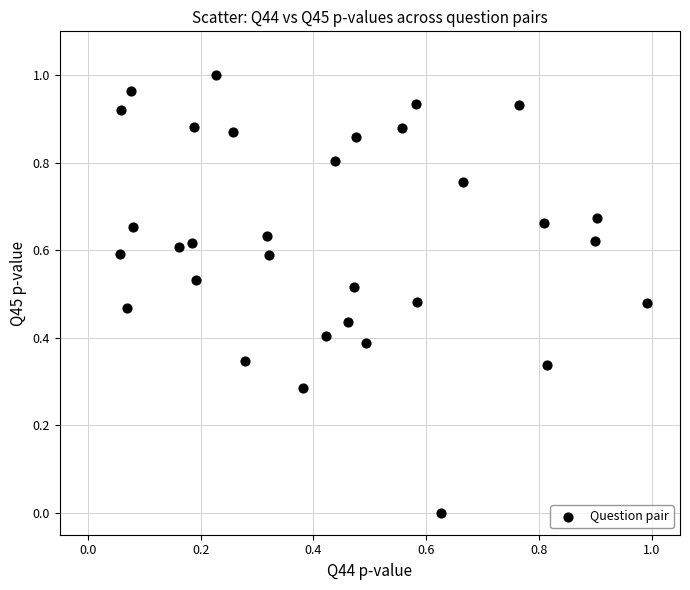

How many data points are displayed?

32